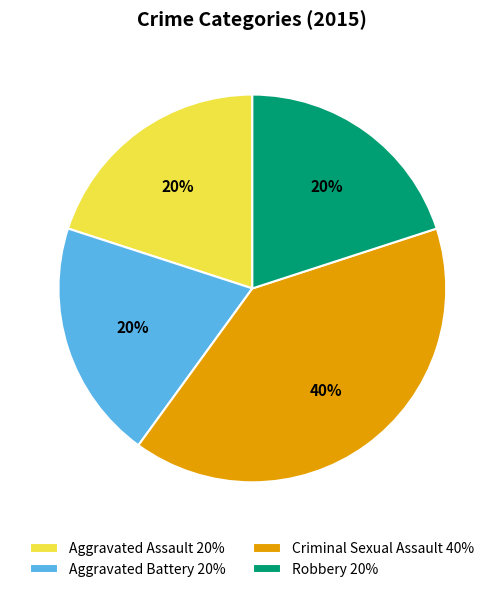

True or false: Aggravated Assault accounts for 26% of the total.

False